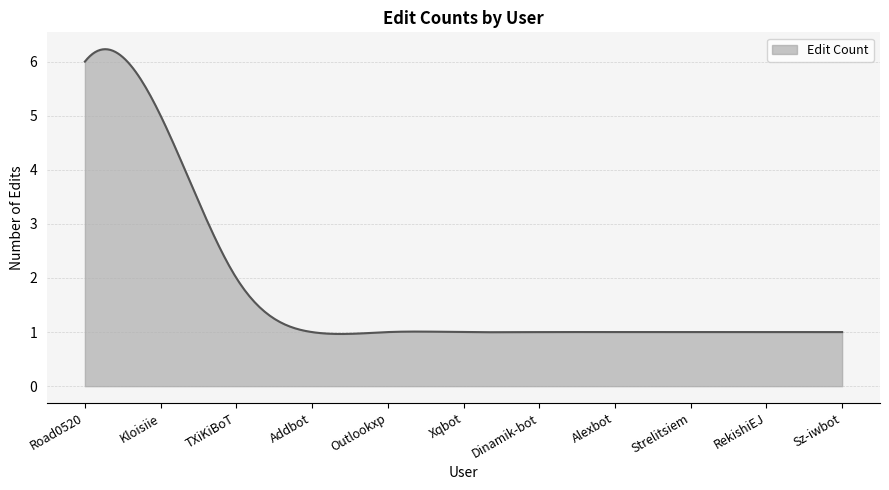

What is the maximum value shown in the chart?

6.2